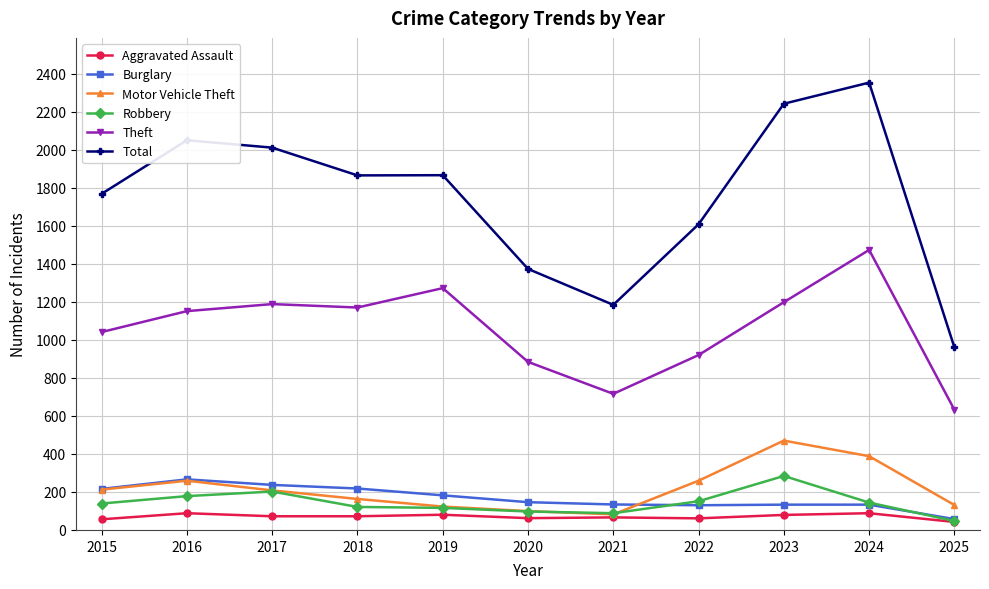

In Theft, how many points are lower than both neighbors (excluding endpoints)?

2